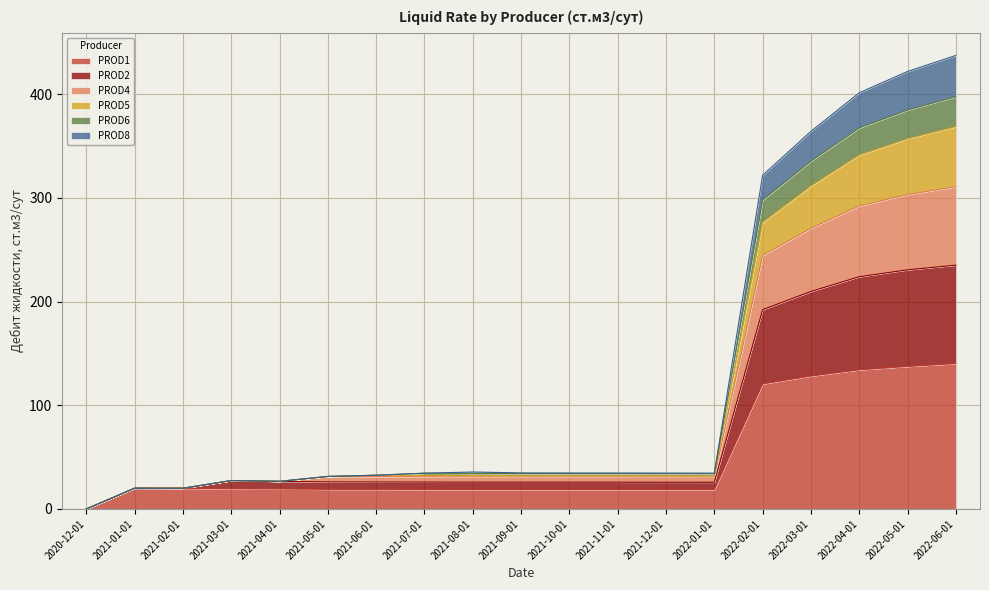

What is the total value across all series at 2022-05-01?

422.1